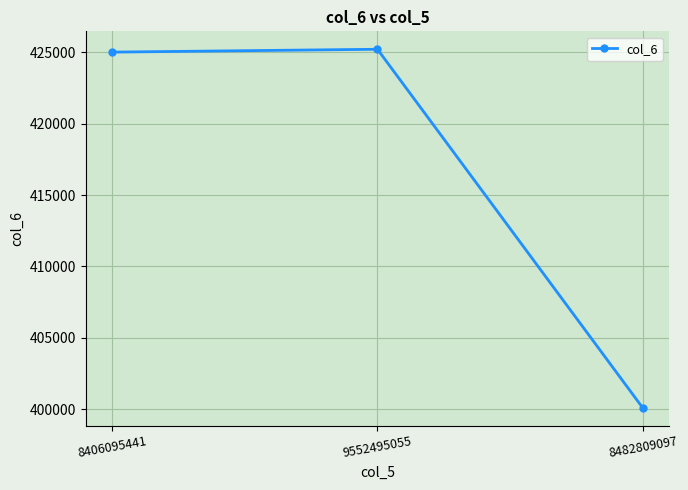

What is the difference between the second highest and minimum values?

24900